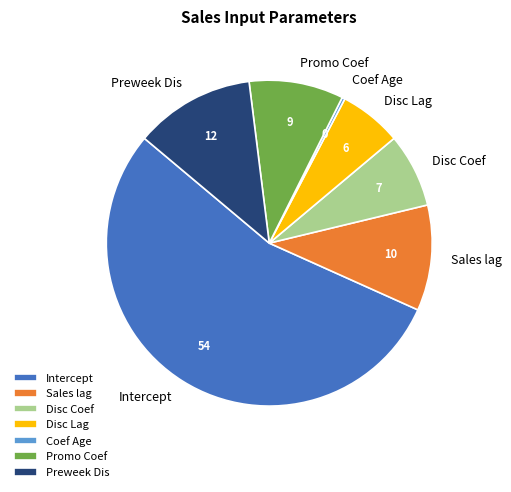

Is there a majority slice in this chart?

Yes